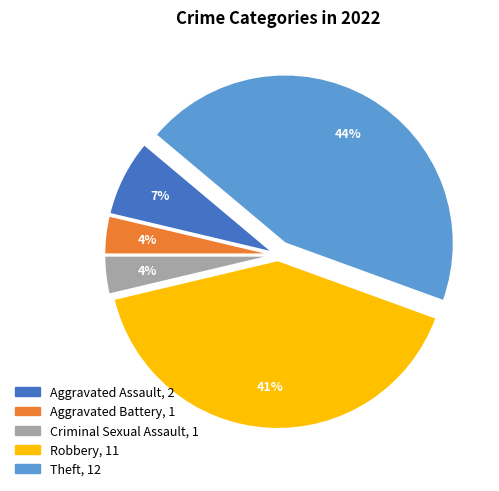

To the nearest percent, what percentage of the pie is Criminal Sexual Assault?

4%